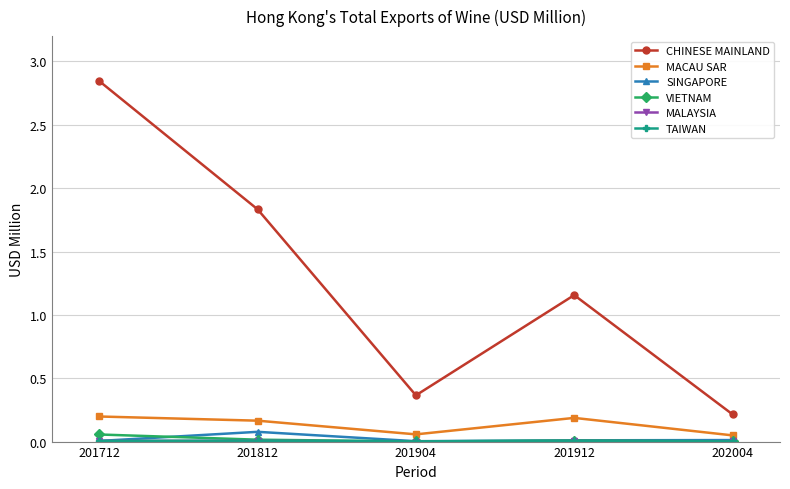

Which series has the largest total across all categories?

CHINESE MAINLAND